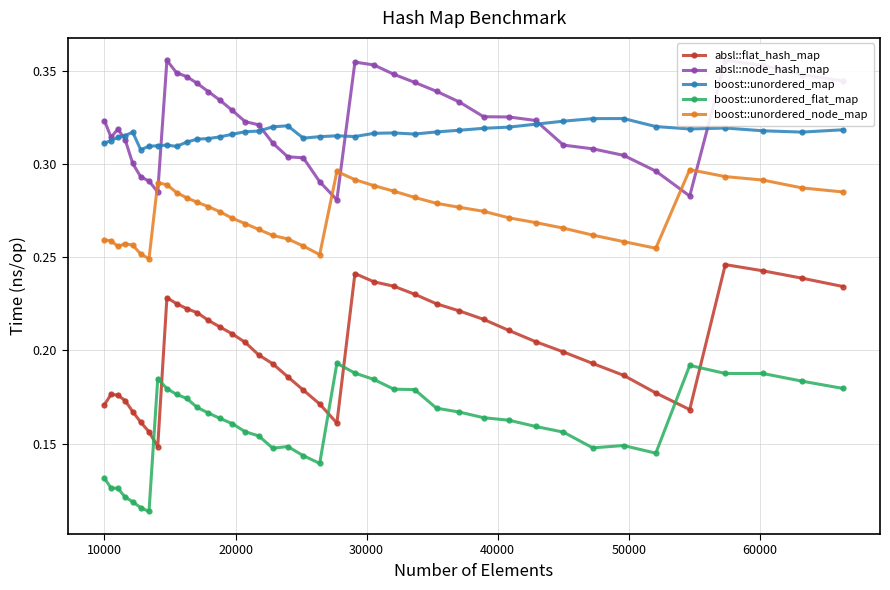

True or false: boost::unordered_node_map and boost::unordered_flat_map intersect in this chart.

False